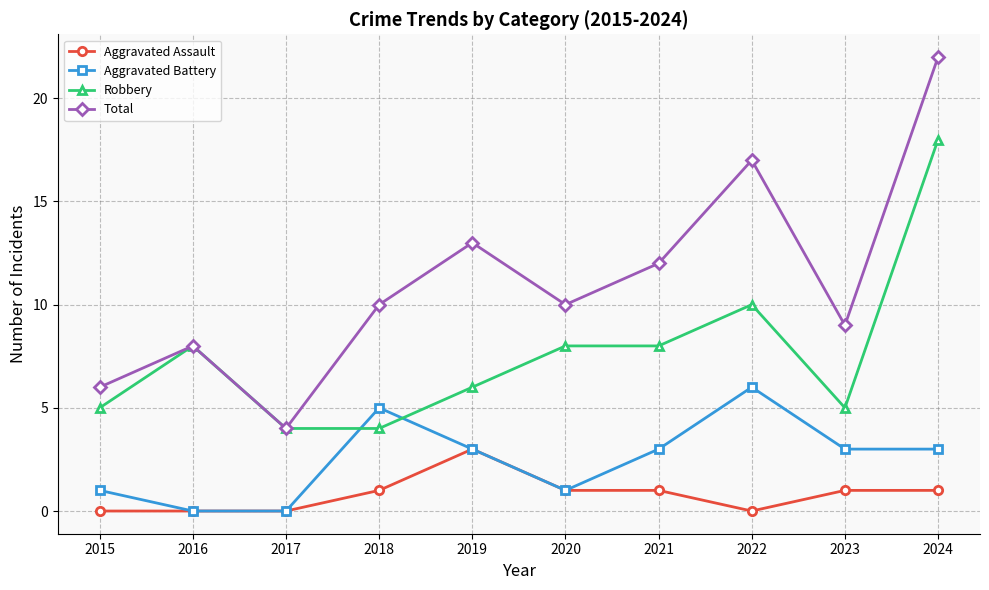

Rank the series by their average value, from lowest to highest.

Aggravated Assault, Aggravated Battery, Robbery, Total